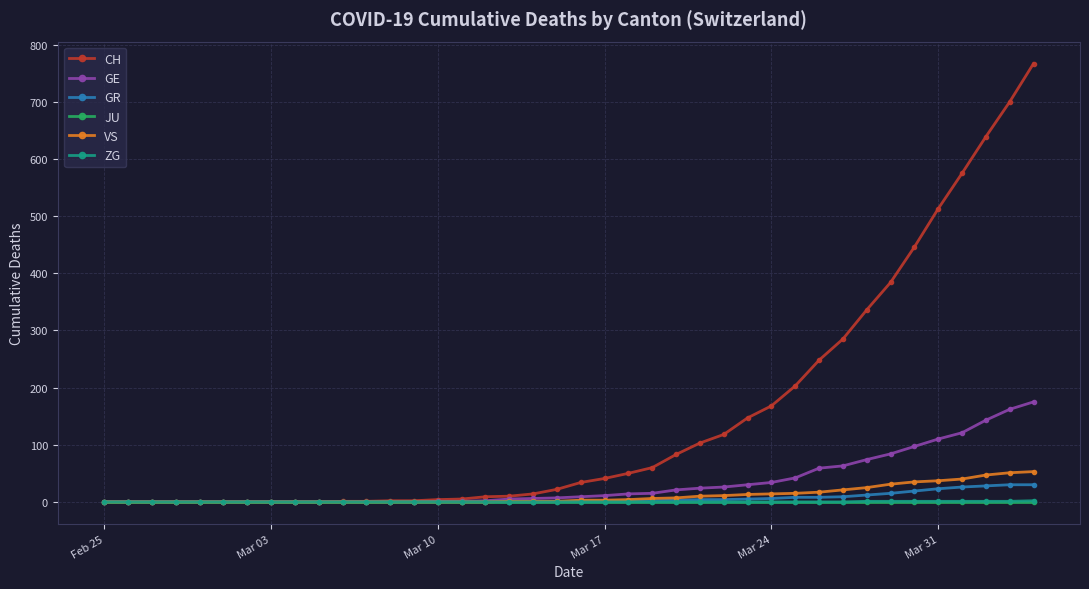

Which series has the largest total across all categories?

CH